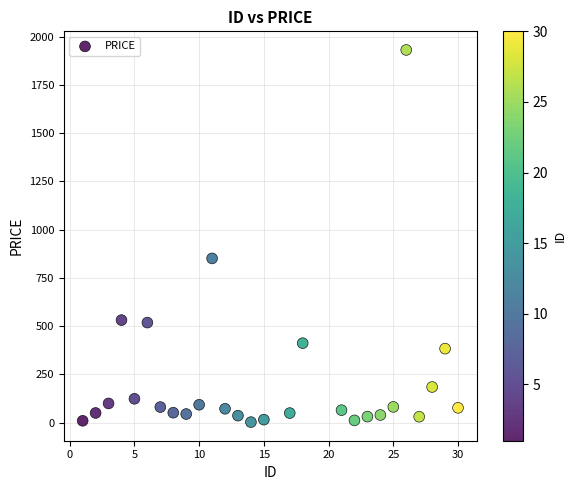

What Y value in the scatter plot is closest to 967?

851.1